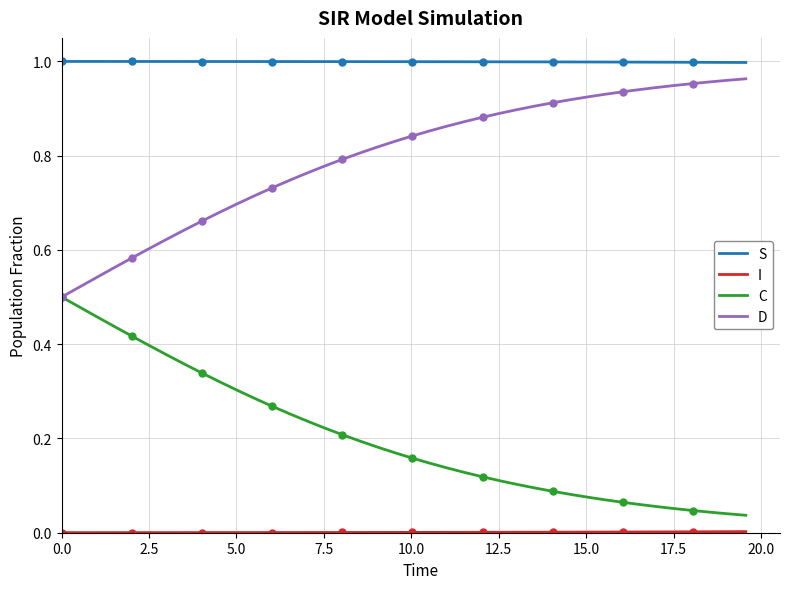

True or false: I has more than 2 interior local peaks.

False